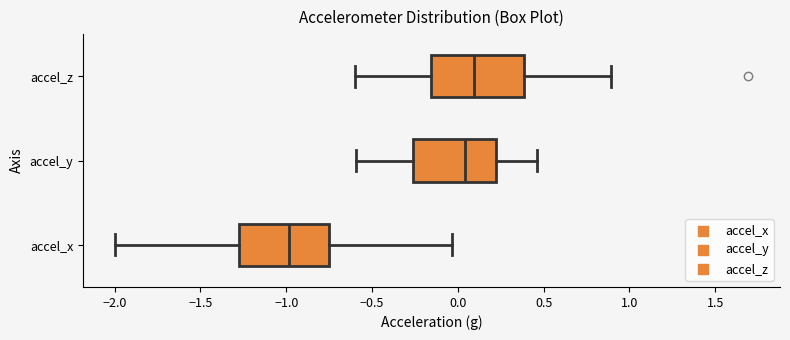

Which box has the furthest to the left median line?

accel_x